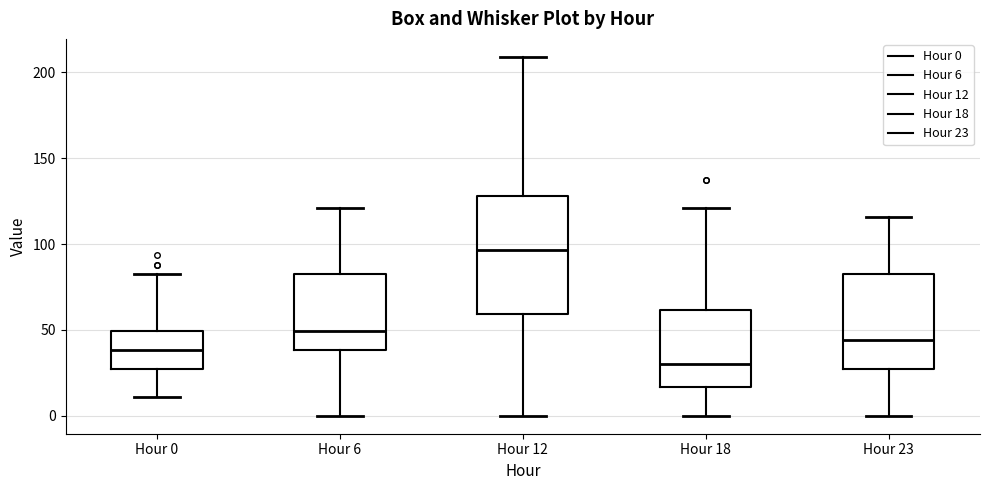

Which box has the lowest median line?

Hour 18